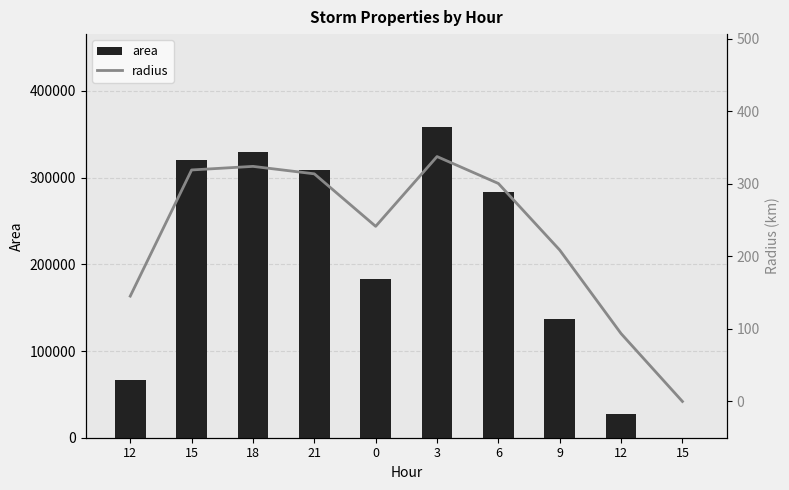

What is the total value across all series at 6?

284050.5